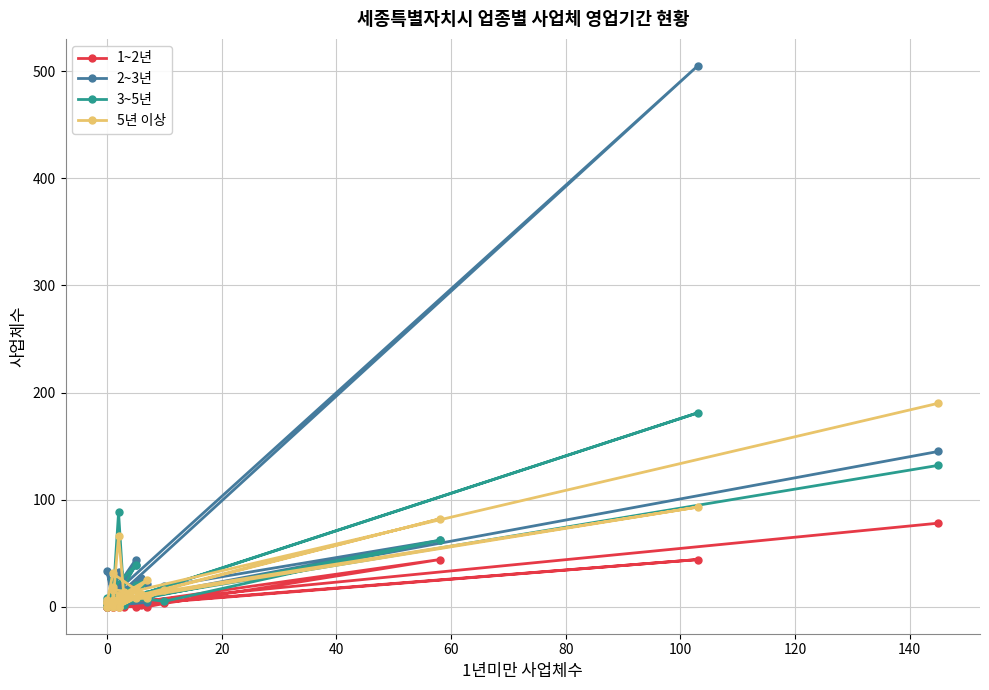

Rank the series by their maximum value, from lowest to highest.

1~2년, 3~5년, 5년 이상, 2~3년